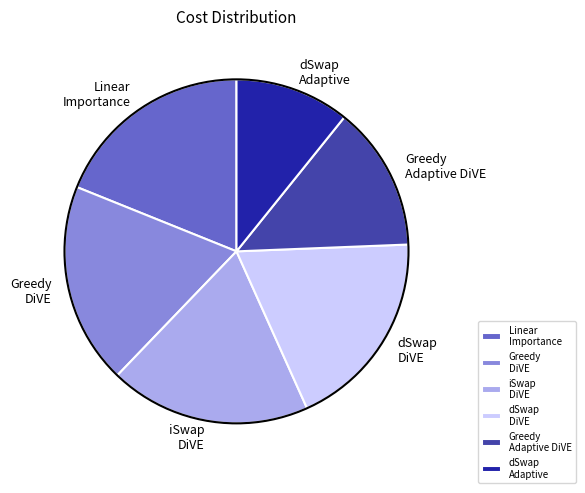

Is there any slice that represents more than half of the pie?

No